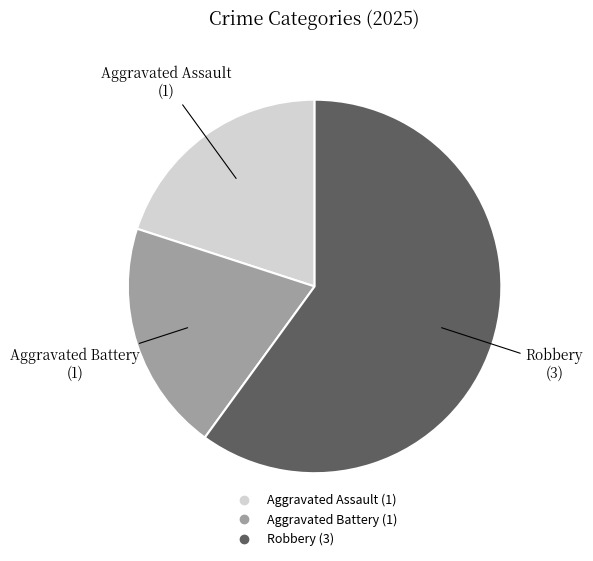

Which slice represents more than half of the pie?

Robbery